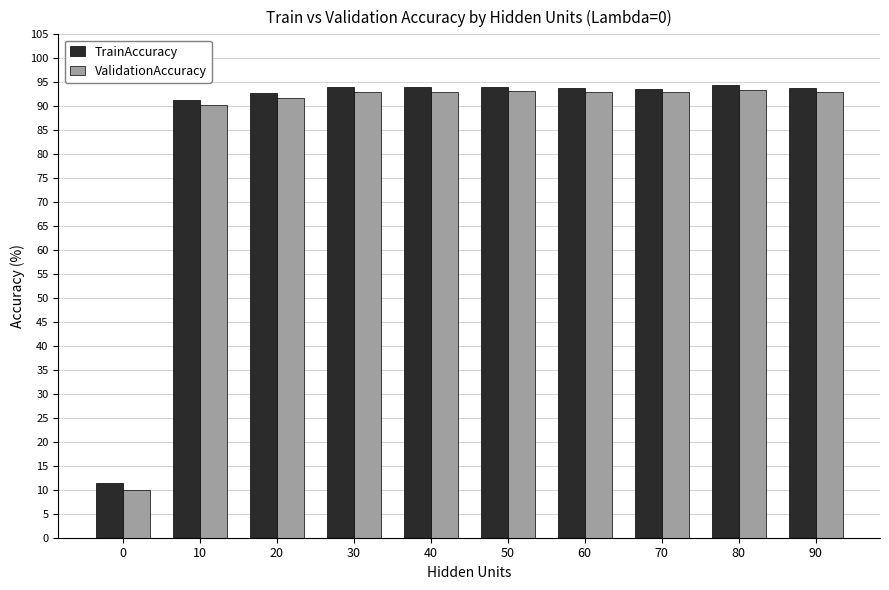

Which series has the largest total across all categories?

TrainAccuracy